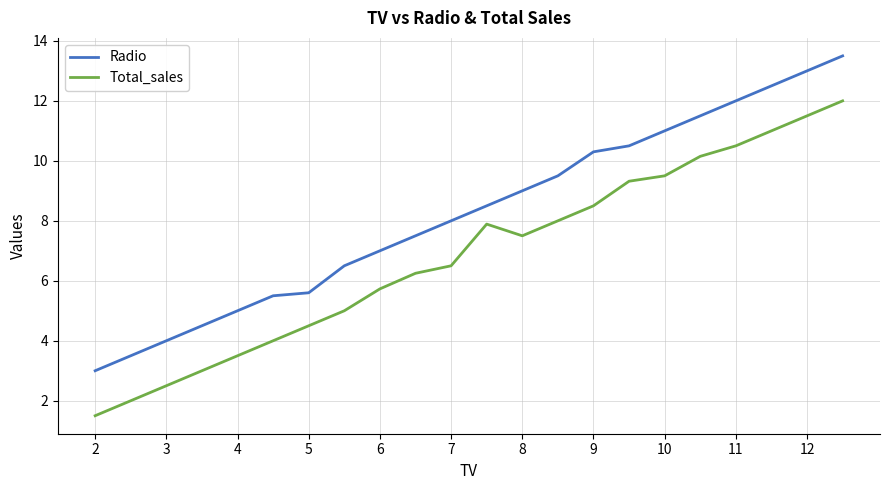

How many series are shown in this chart?

2